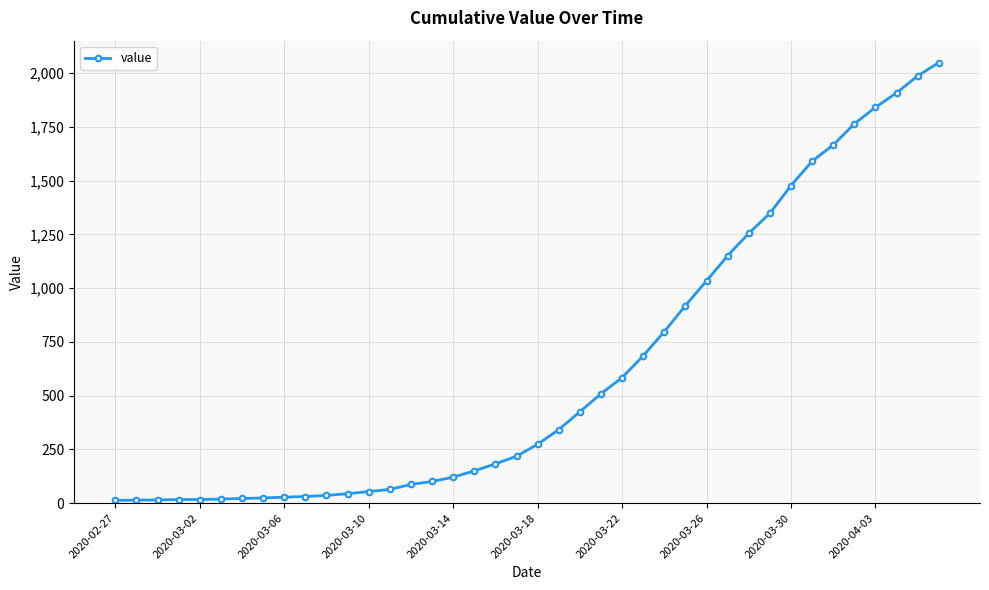

What is the sum of all values?

24864